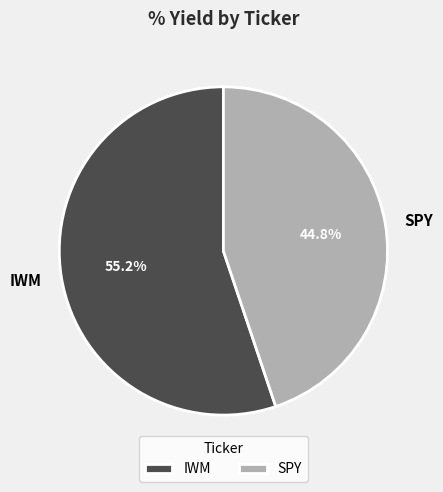

Which slice represents more than half of the pie?

IWM